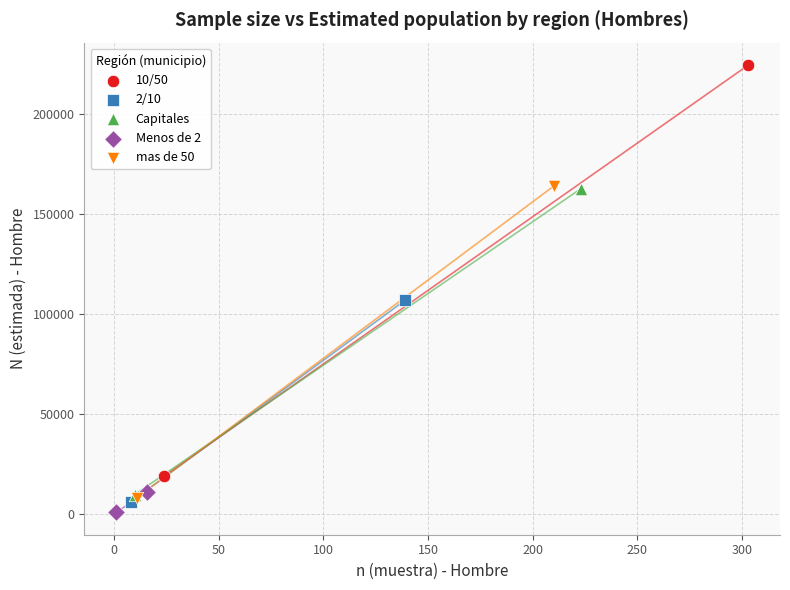

Which series reaches the minimum Y coordinate?

Menos de 2